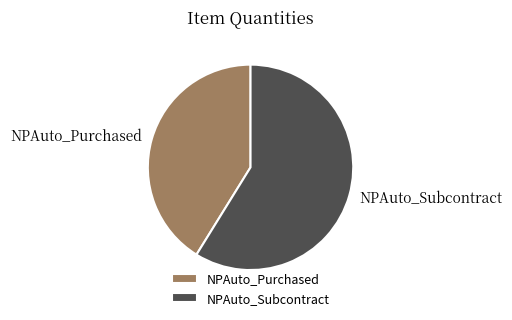

How many segments does this pie chart have?

2